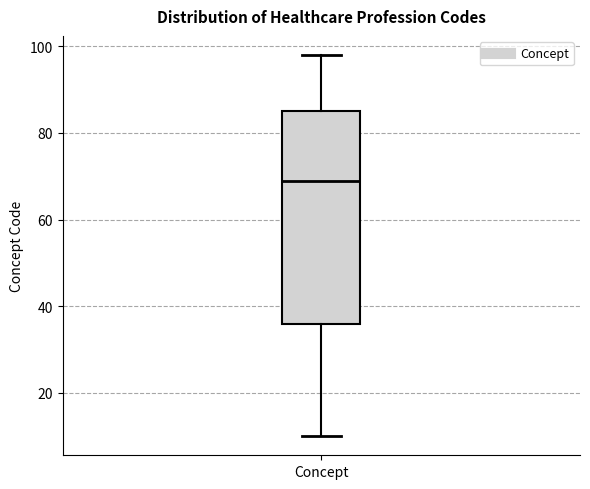

Read this box plot against the y-axis: the position of the median line, the range covered by the box, and the ends of both whiskers. The values are not printed on the chart, so give them approximately, as read against the axis.

median 70, box 36 to 86, whiskers 10 to 98